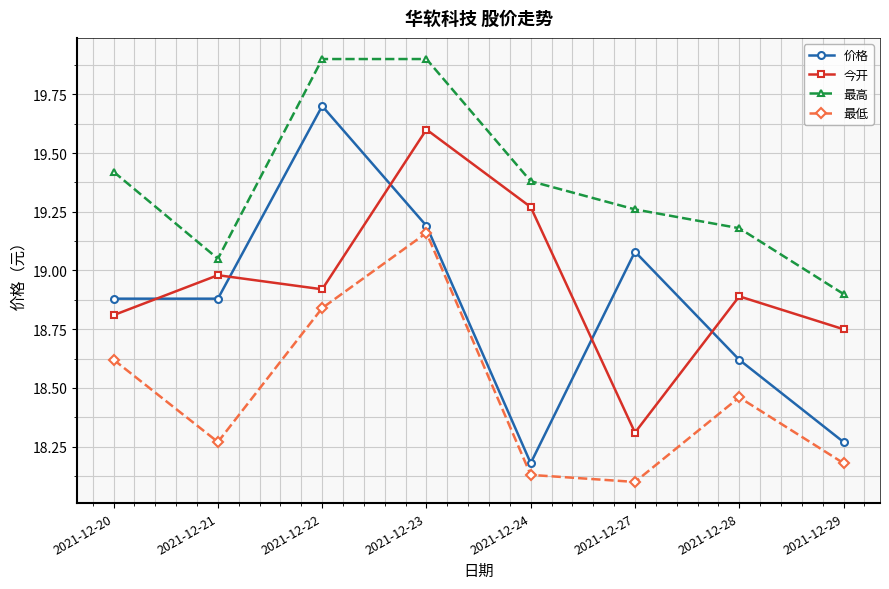

Count the number of categories in the chart.

8